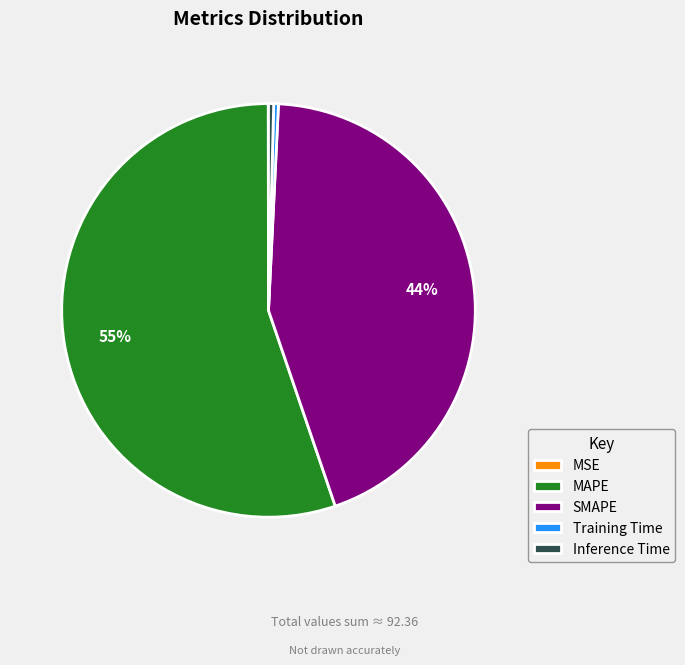

Is it true that MAPE is 61% of the pie?

False